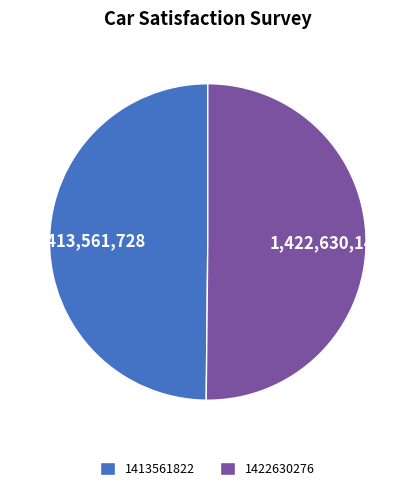

What is the ratio of the value at 1422630276 to the value at 1413561822?

1.0